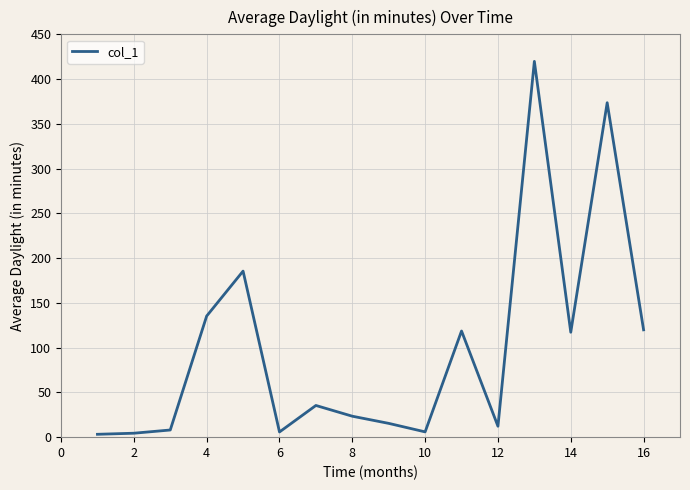

Is this an area chart (filled region under the line)?

No